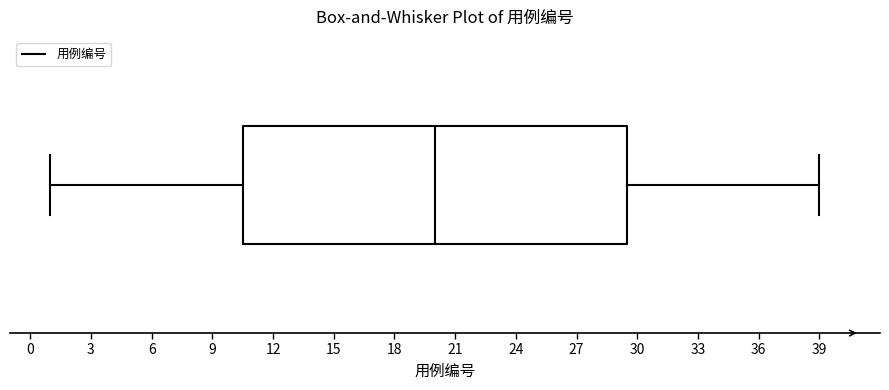

Transcribe this box plot: give where the median line is, the range the box spans, and where the two whiskers end, as read against the x-axis. The values are not printed on the chart, so give them approximately, as read against the axis.

median 20.0, box 10.5 to 29.5, whiskers 1.0 to 39.0